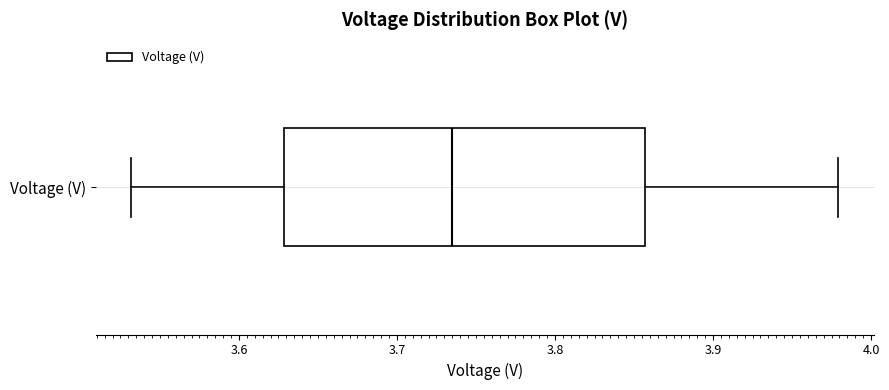

Where is the left edge of the box for Voltage (V) on the x-axis? The values are not printed on the chart, so give them approximately, as read against the axis.

3.63